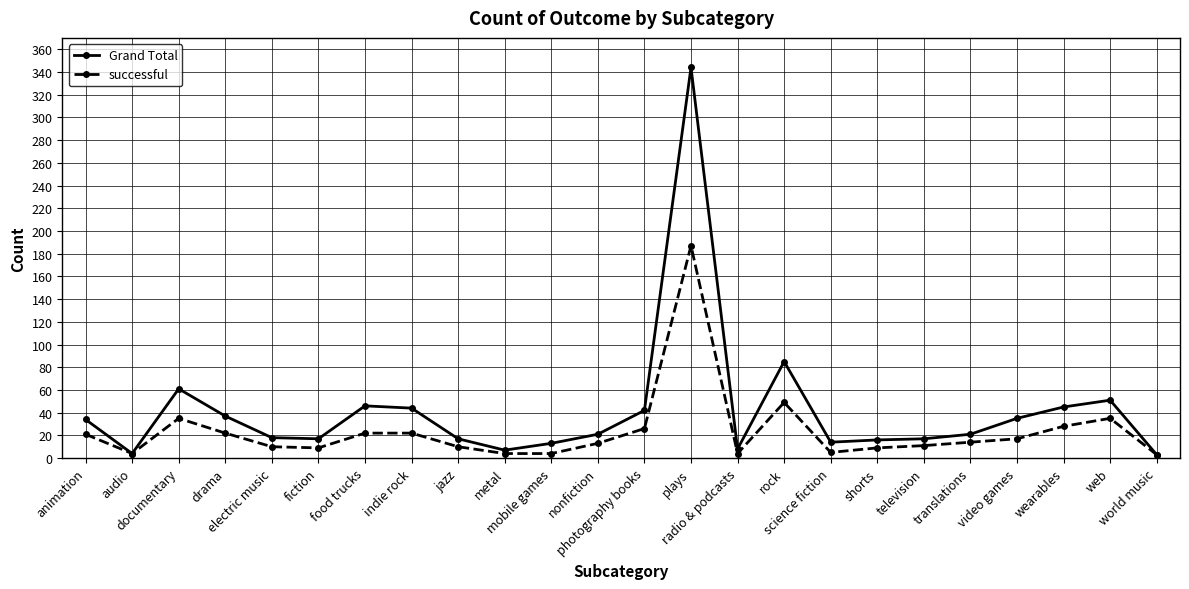

What is the sum of all successful values?

564